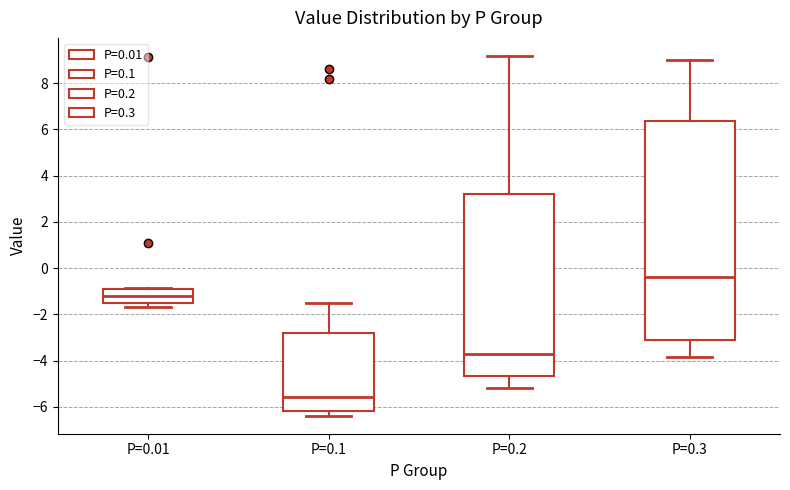

Reading left to right, transcribe this box plot: for each box, give where its median line is, the range the box spans, and where its two whiskers end, as read against the y-axis. The values are not printed on the chart, so give them approximately, as read against the axis.

P=0.01: median -1.2, box -1.6 to -0.8, whiskers -1.6 (just below the box's lower edge) to -0.8
P=0.1: median -5.6, box -6.2 to -2.8, whiskers -6.4 to -1.4
P=0.2: median -3.8, box -4.6 to 3.2, whiskers -5.2 to 9.2
P=0.3: median -0.4, box -3.2 to 6.4, whiskers -3.8 to 9.0